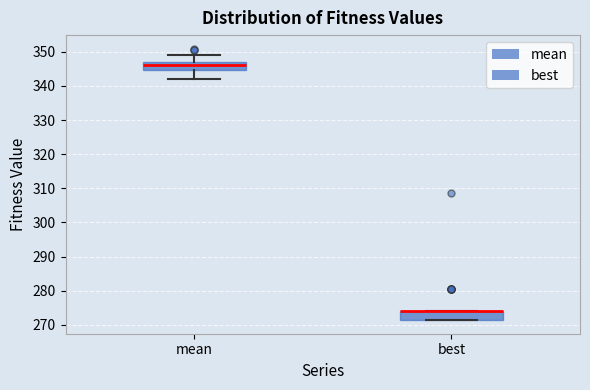

Reading left to right, transcribe this box plot: for each box, give where its median line is, the range the box spans, and where its two whiskers end, as read against the y-axis. The values are not printed on the chart, so give them approximately, as read against the axis.

mean: median 346, box 345 to 347, whiskers 342 to 349
best: median 274 (drawn on the box's upper edge), box 271 to 274, whiskers 271 to 274